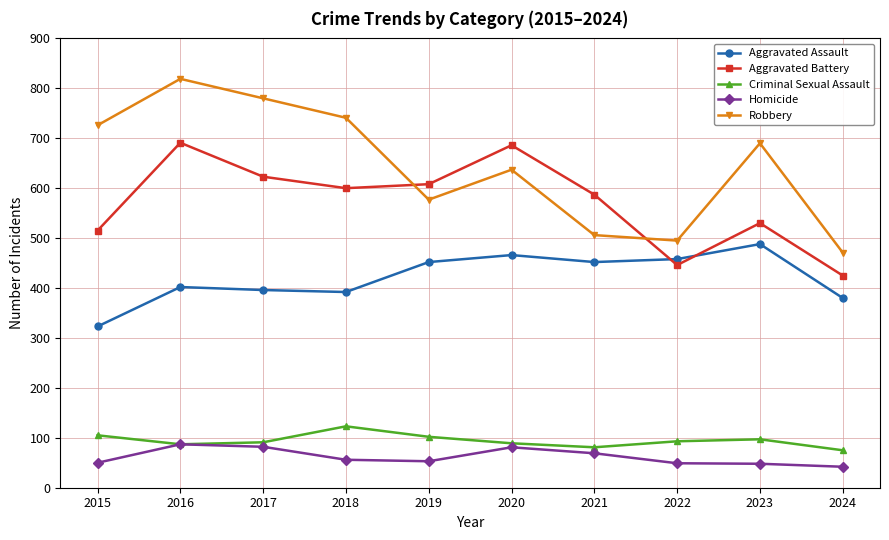

True or false: Aggravated Assault and Aggravated Battery cross at least once.

True